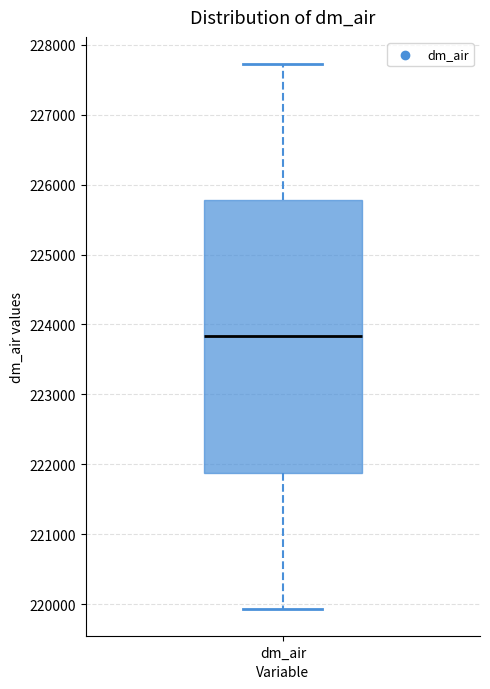

Where does the upper whisker of the box for dm_air end on the y-axis? The values are not printed on the chart, so give them approximately, as read against the axis.

227700